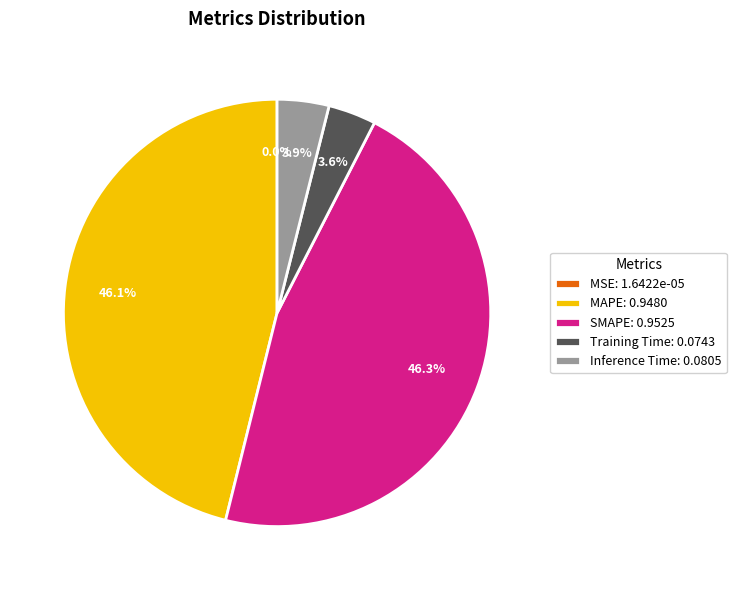

Is MAPE: 0.9480 the majority of the pie?

No